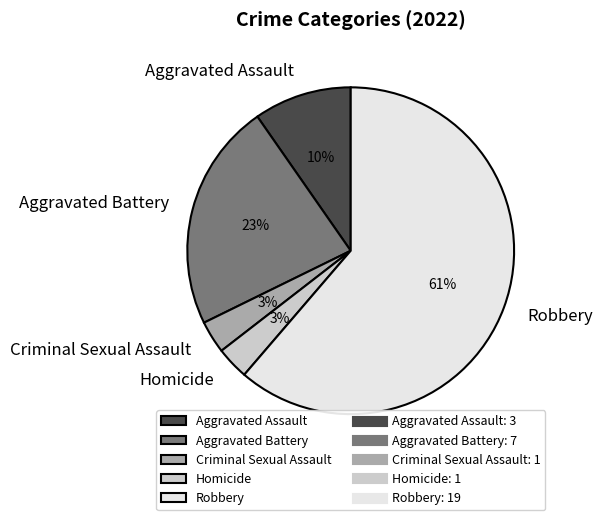

To the nearest percent, what is the difference between the largest and smallest slice percentages?

58%